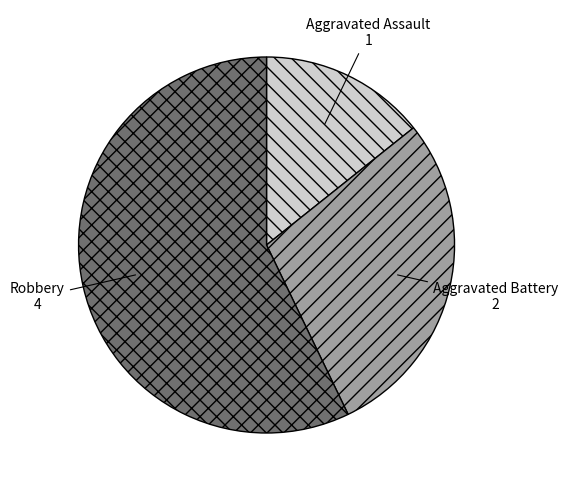

Is it true that Robbery is 48% of the pie?

False